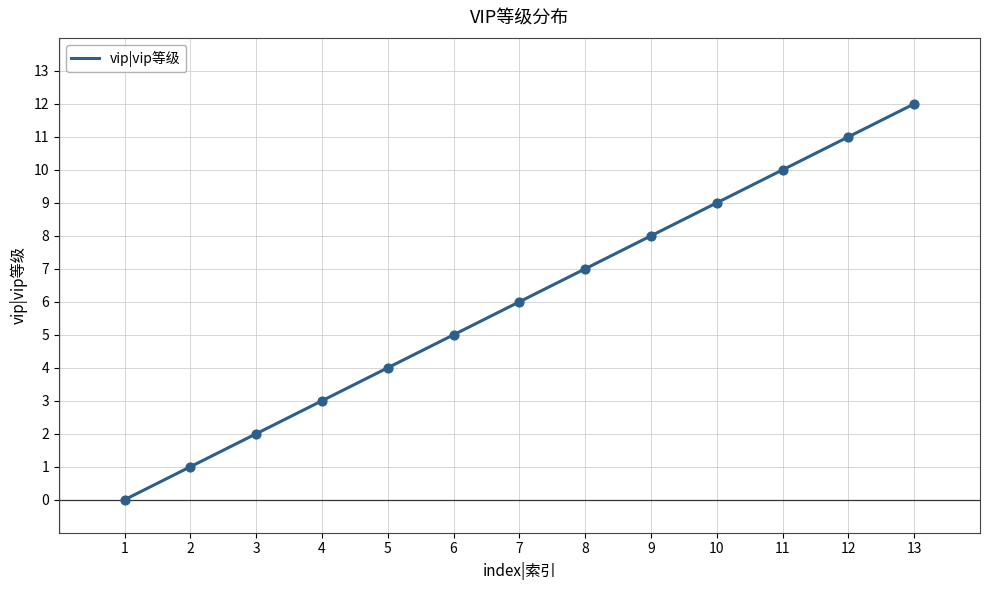

What is the change in value from 4 to 6?

+2